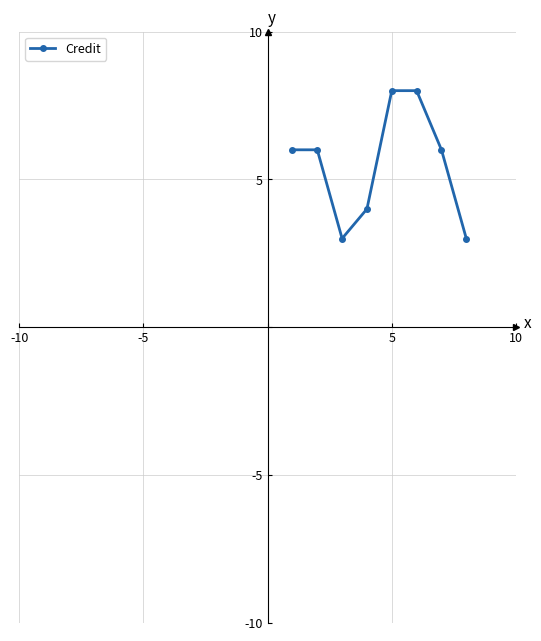

What is the value of the 5th point from the left?

8